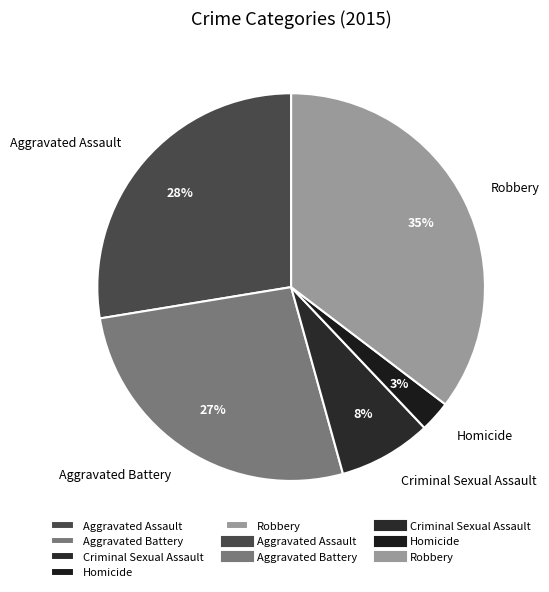

What is the ratio of the value at Criminal Sexual Assault to the value at Aggravated Battery?

0.3